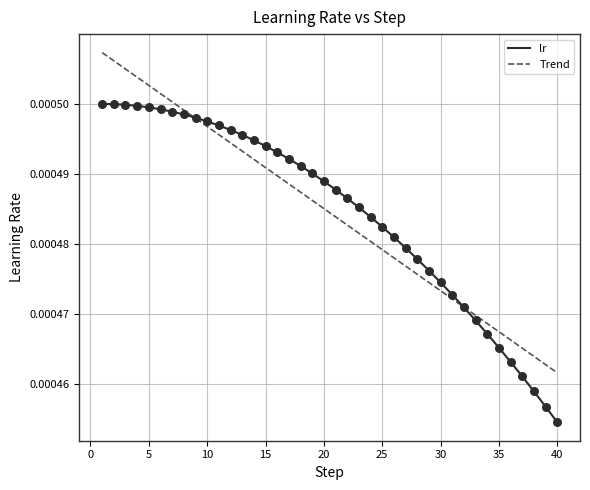

What are all the series names shown in the legend?

lr, Trend